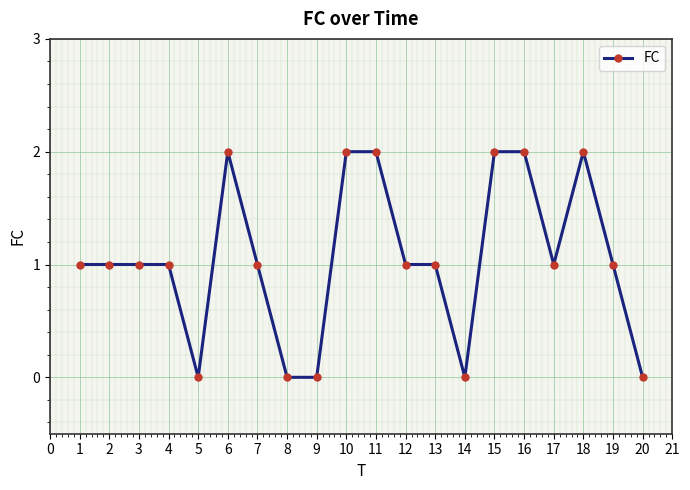

Approximately how many times larger is the value at 19 compared to 1?

1.0